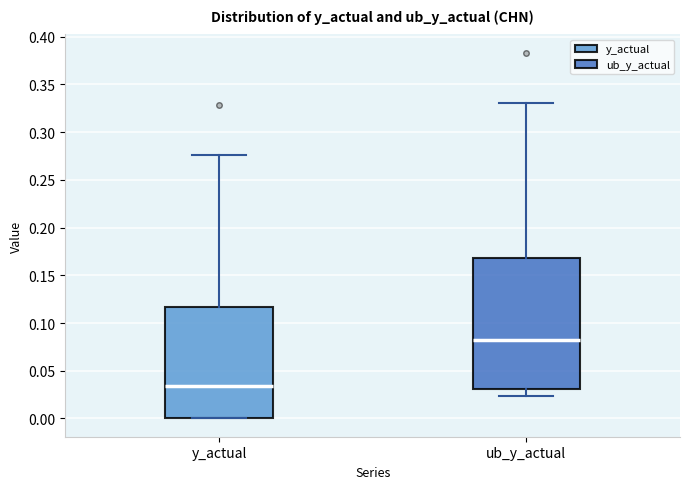

Reading left to right, read every box against the y-axis: the position of its median line, the range the box covers, and the ends of its whiskers. The values are not printed on the chart, so give them approximately, as read against the axis.

y_actual: median 0.035, box 0.000 to 0.115, whiskers 0.000 to 0.275
ub_y_actual: median 0.085, box 0.030 to 0.170, whiskers 0.025 to 0.330